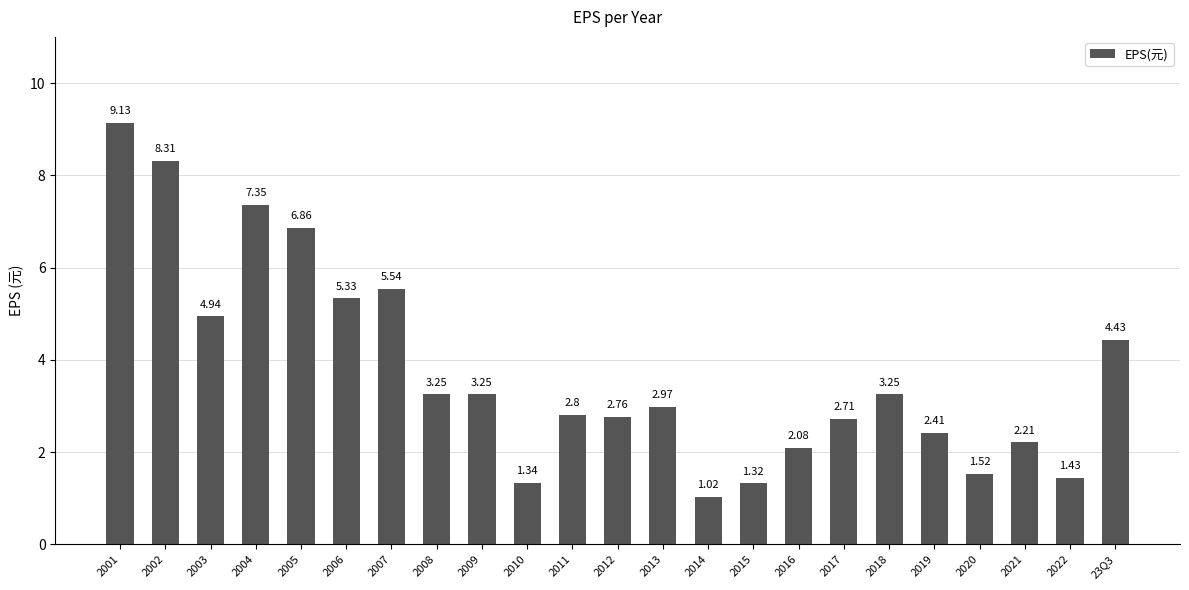

At which label does the data first exceed 2?

2001